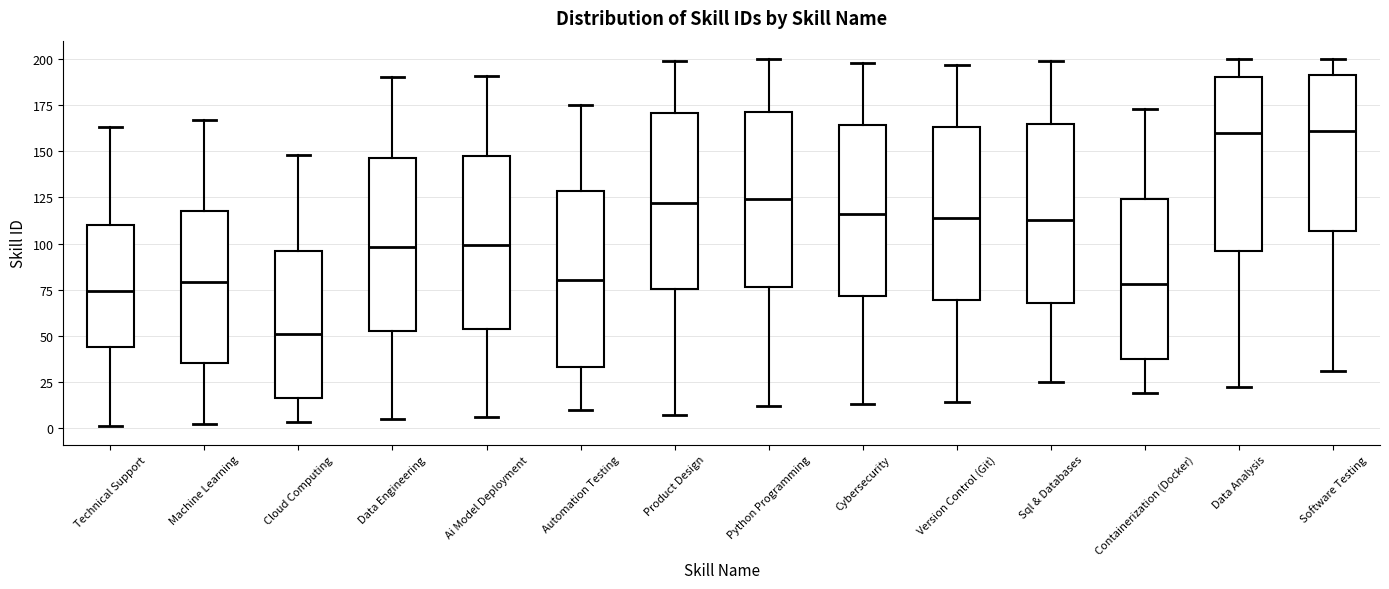

Reading left to right, transcribe this box plot: for each box, give where its median line is, the range the box spans, and where its two whiskers end, as read against the y-axis. The values are not printed on the chart, so give them approximately, as read against the axis.

Technical Support: median 75, box 45 to 110, whiskers 0 to 165
Machine Learning: median 80, box 35 to 120, whiskers 0 to 165
Cloud Computing: median 50, box 15 to 95, whiskers 5 to 150
Data Engineering: median 100, box 55 to 145, whiskers 5 to 190
Ai Model Deployment: median 100, box 55 to 150, whiskers 5 to 190
Automation Testing: median 80, box 35 to 130, whiskers 10 to 175
Product Design: median 120, box 75 to 170, whiskers 5 to 200
Python Programming: median 125, box 75 to 170, whiskers 10 to 200
Cybersecurity: median 115, box 70 to 165, whiskers 15 to 200
Version Control (Git): median 115, box 70 to 165, whiskers 15 to 195
Sql & Databases: median 115, box 70 to 165, whiskers 25 to 200
Containerization (Docker): median 80, box 40 to 125, whiskers 20 to 175
Data Analysis: median 160, box 95 to 190, whiskers 20 to 200
Software Testing: median 160, box 105 to 190, whiskers 30 to 200